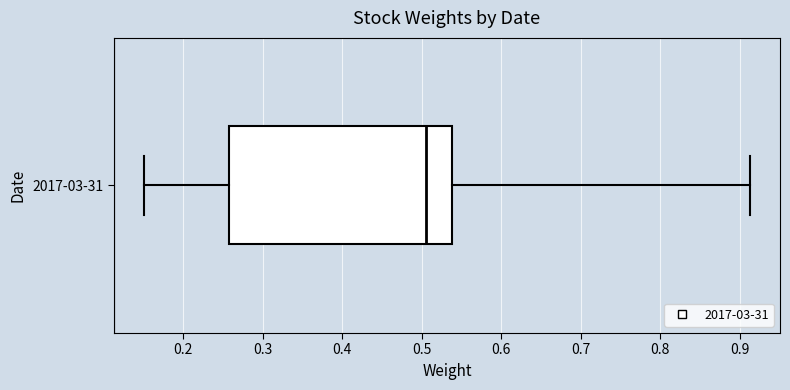

Where does the left whisker of the box for 2017-03-31 end on the x-axis? The values are not printed on the chart, so give them approximately, as read against the axis.

0.15